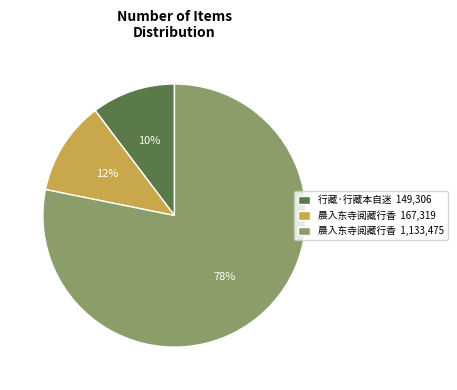

Between 行藏·行藏本自迷 149,306 and 晨入东寺阅藏行香 1,133,475, which is larger?

晨入东寺阅藏行香 1,133,475